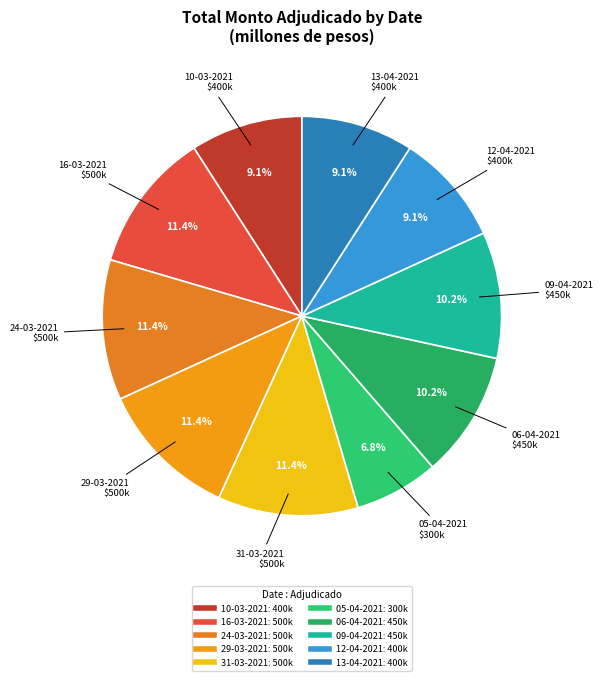

Which category has the smallest portion of the pie?

05-04-2021